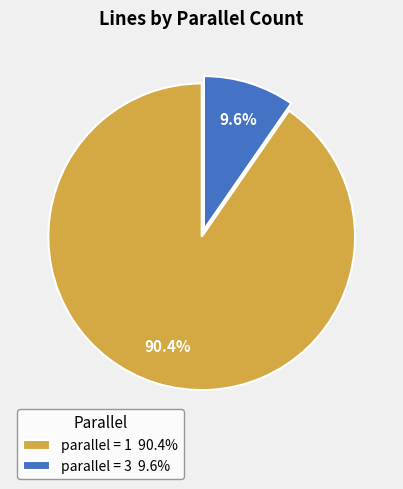

Do parallel = 1 90.4% and parallel = 3 9.6% together represent more than half of the pie?

Yes